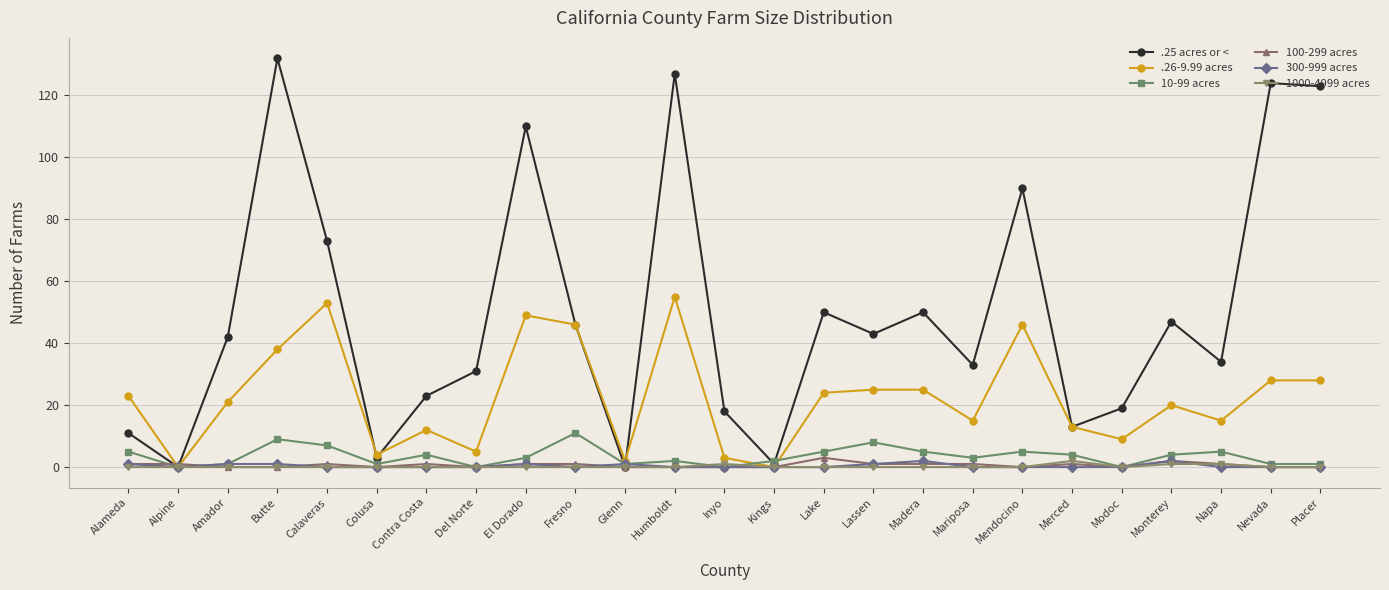

What are all the series names shown in the legend?

.25 acres or <, .26-9.99 acres, 10-99 acres, 100-299 acres, 300-999 acres, 1000-4999 acres